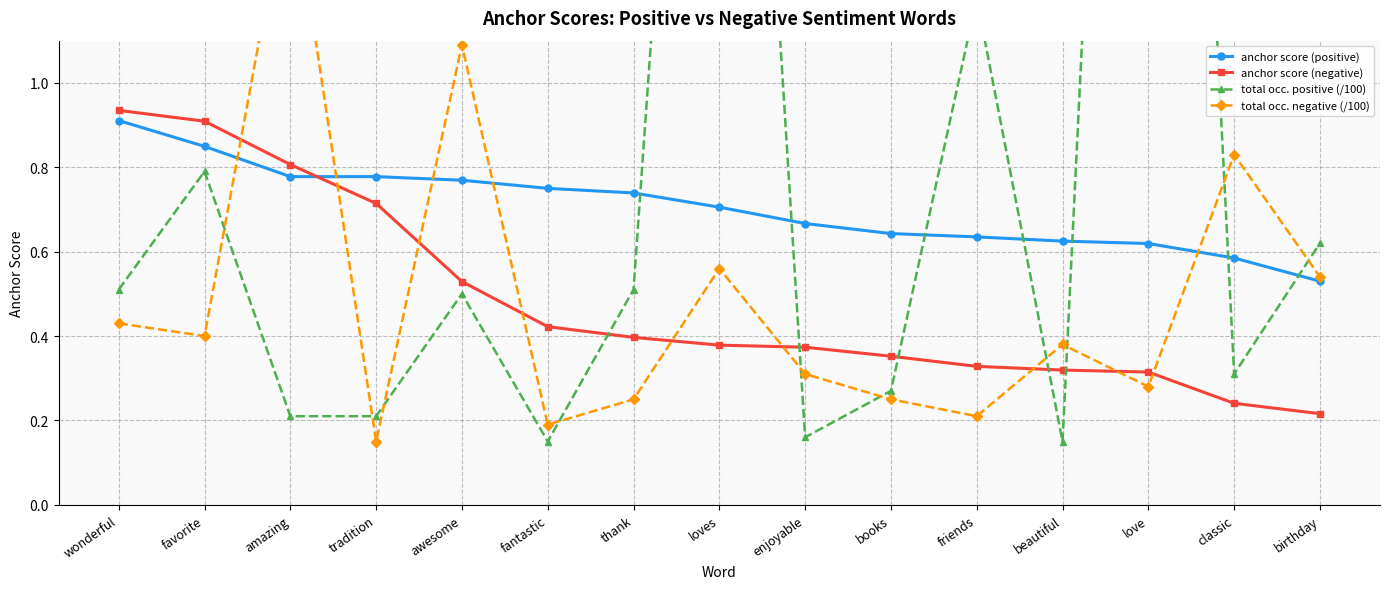

Does the chart display data point markers on the line(s)?

Yes